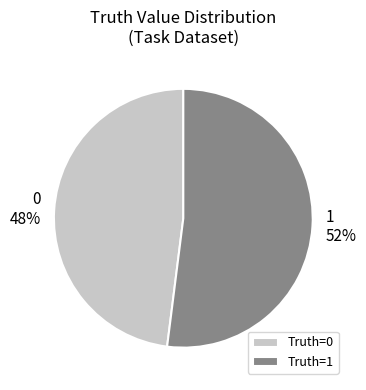

Does 1 represent more than half of the total?

Yes